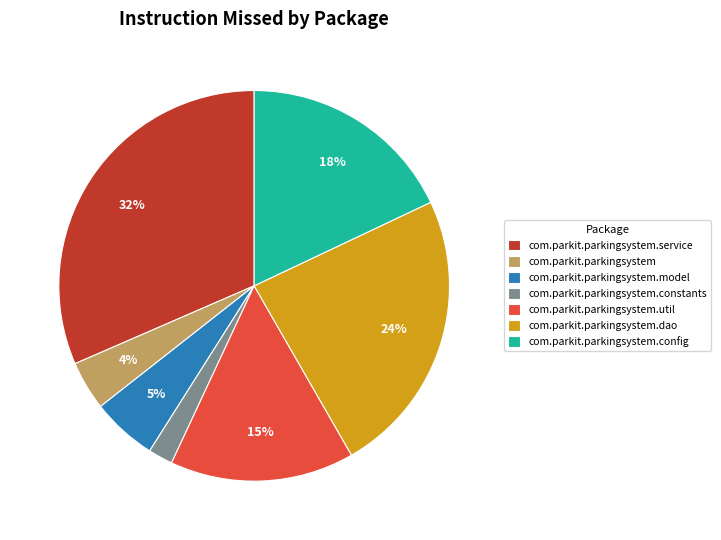

Does com.parkit.parkingsystem.config represent more than half of the total?

No